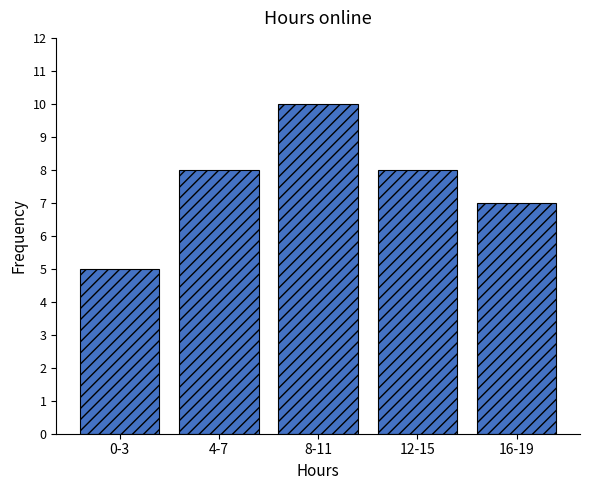

Reading left to right, list all the values displayed in this chart.

0-3=5	4-7=8	8-11=10	12-15=8	16-19=7